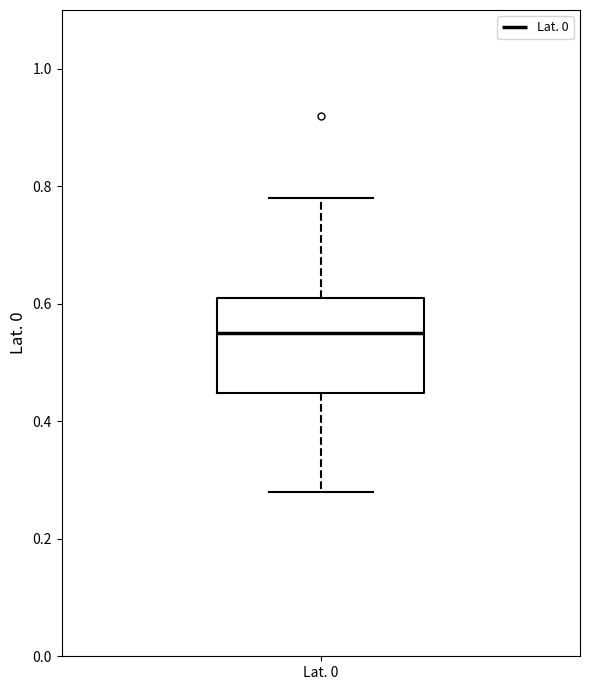

Transcribe this box plot: give where the median line is, the range the box spans, and where the two whiskers end, as read against the y-axis. The values are not printed on the chart, so give them approximately, as read against the axis.

median 0.56, box 0.44 to 0.62, whiskers 0.28 to 0.78